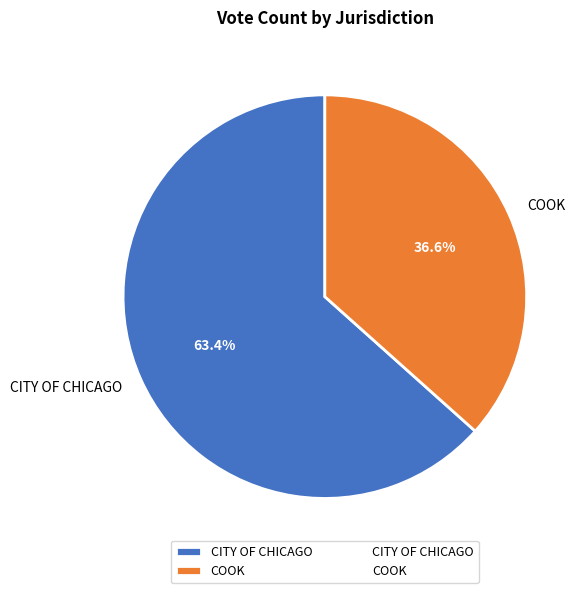

Between COOK and CITY OF CHICAGO, which is larger?

CITY OF CHICAGO